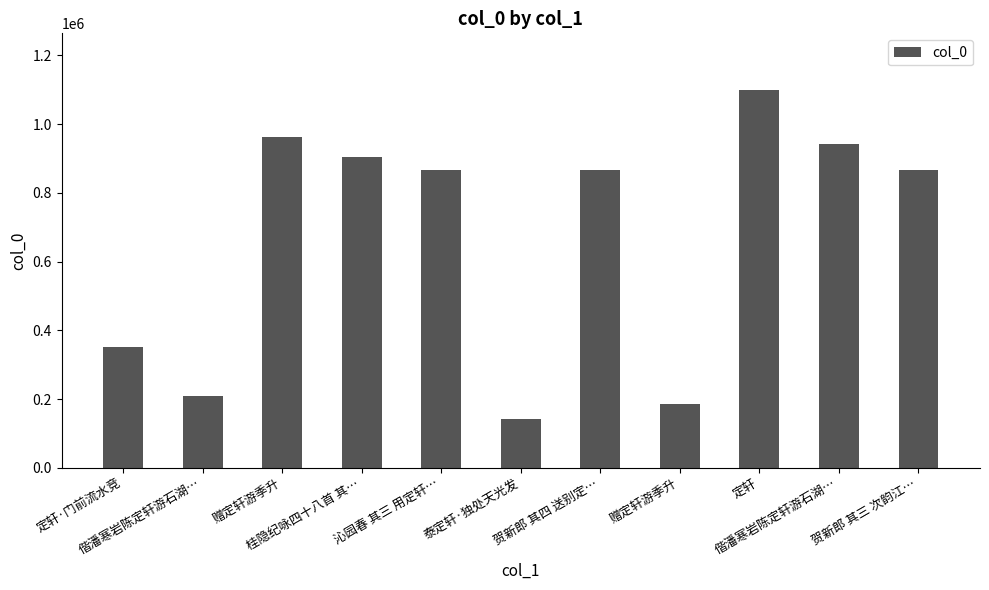

How many series are shown in this chart?

1